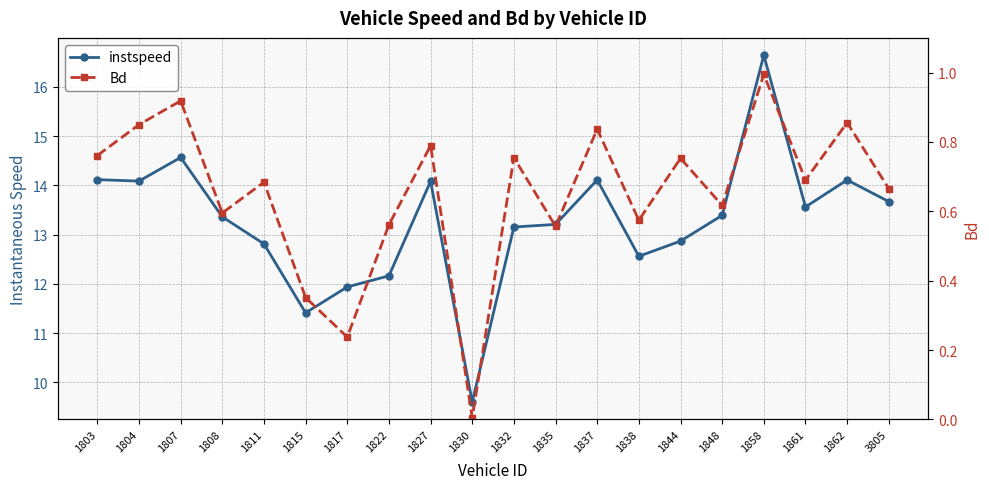

List the labels in order of instspeed value, smallest first.

1830, 1815, 1817, 1822, 1838, 1811, 1844, 1832, 1835, 1808, 1848, 1861, 3805, 1827, 1804, 1862, 1837, 1803, 1807, 1858